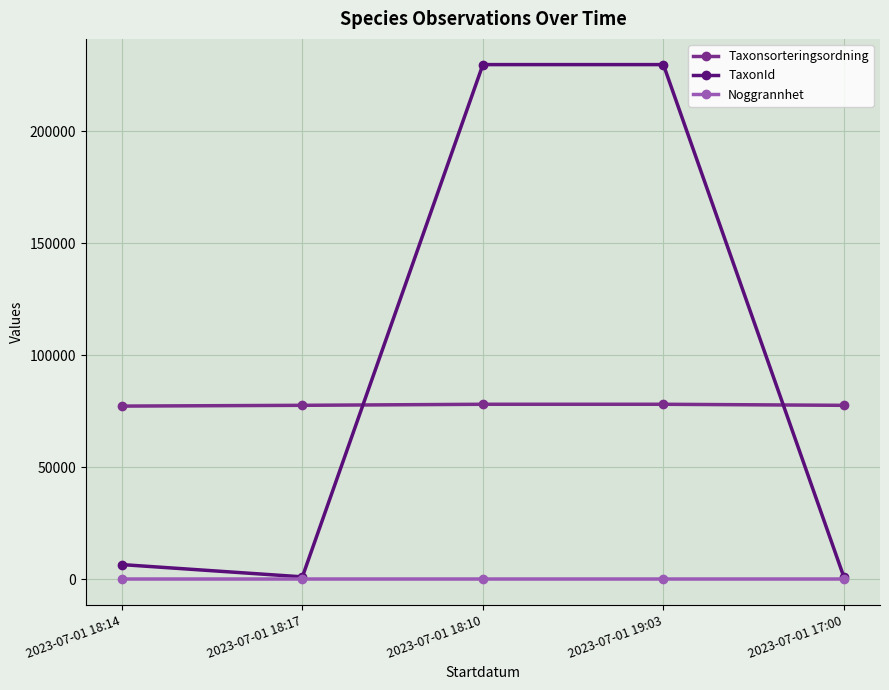

What is the difference between the Noggrannhet values at 2023-07-01 18:17 and 2023-07-01 17:00?

1